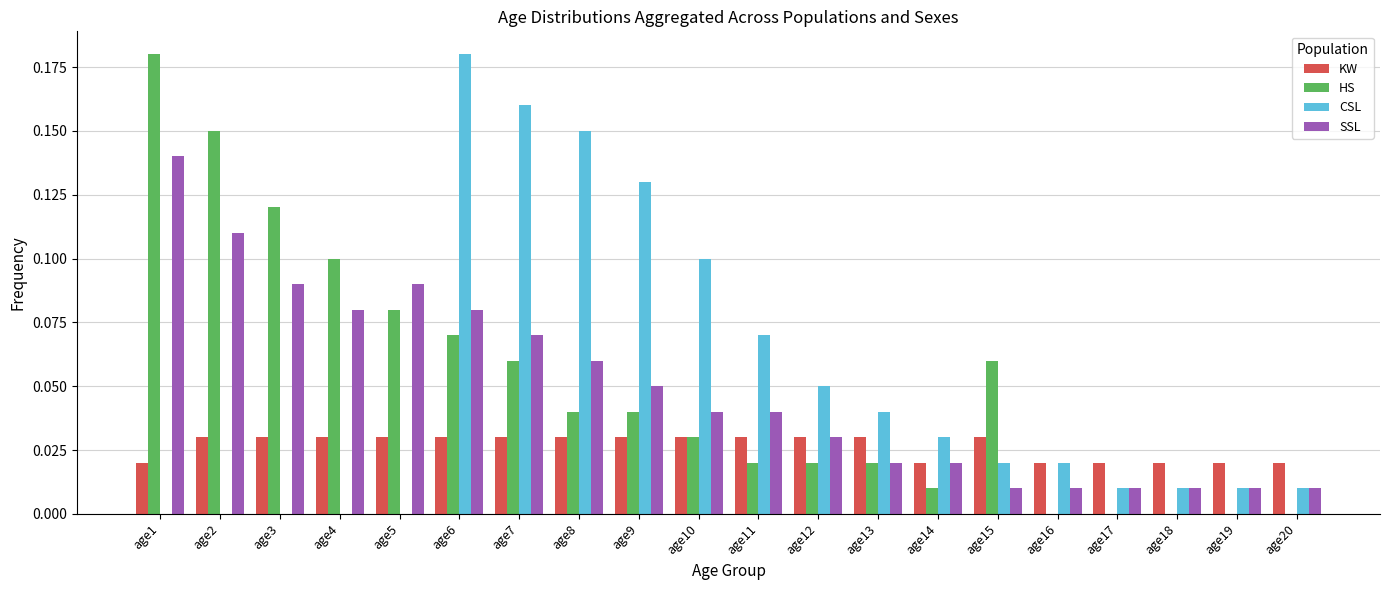

Which category has the highest value in the HS series?

age1